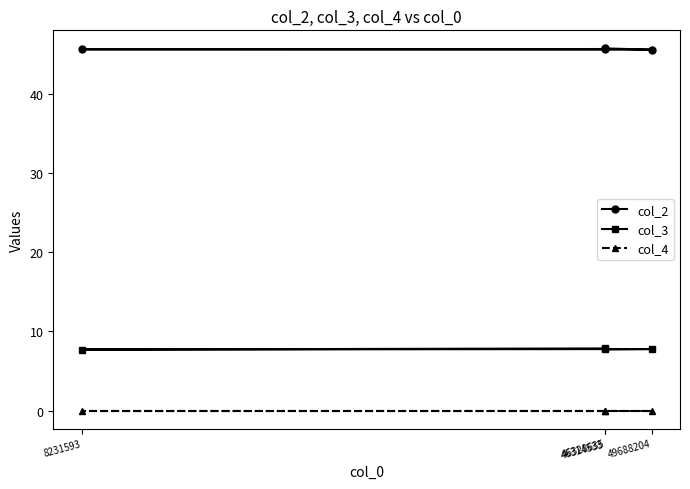

True or false: col_3 and col_4 intersect in this chart.

False